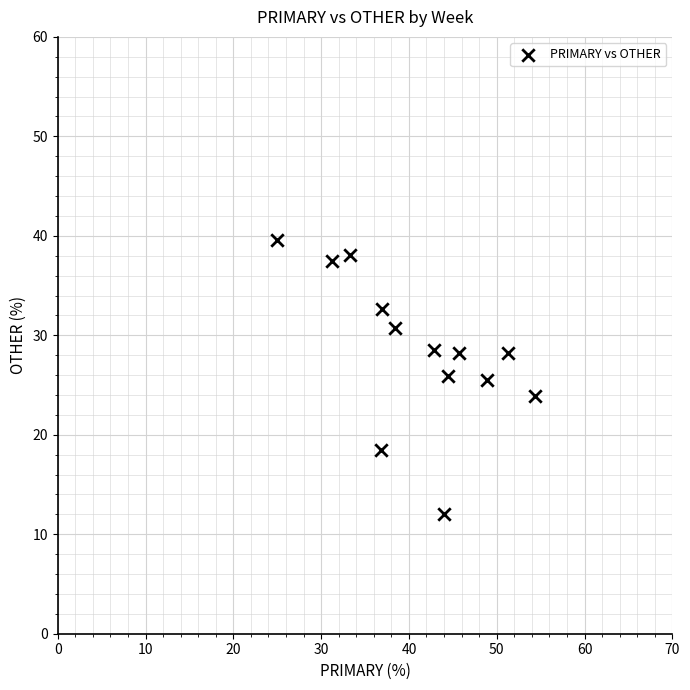

What is the range of X values (max minus min)?

29.3